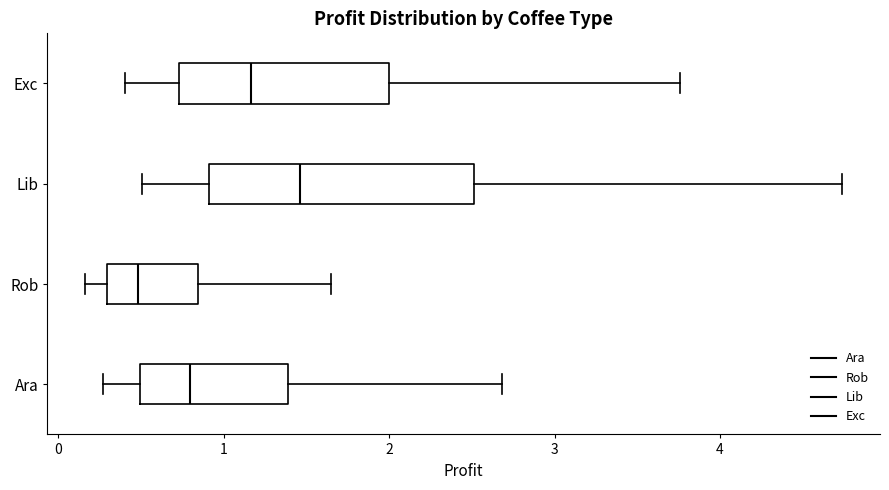

Comparing the boxes themselves (not the whiskers), which one is the widest?

Lib